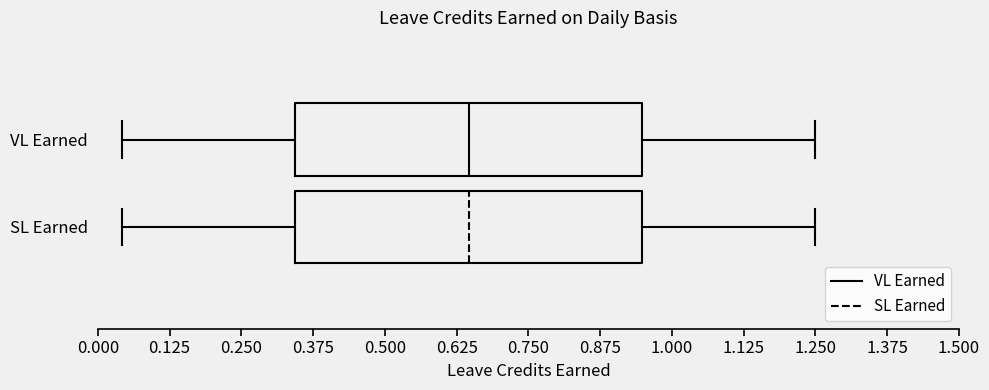

Where is the left edge of the box for VL Earned on the x-axis? The values are not printed on the chart, so give them approximately, as read against the axis.

0.34